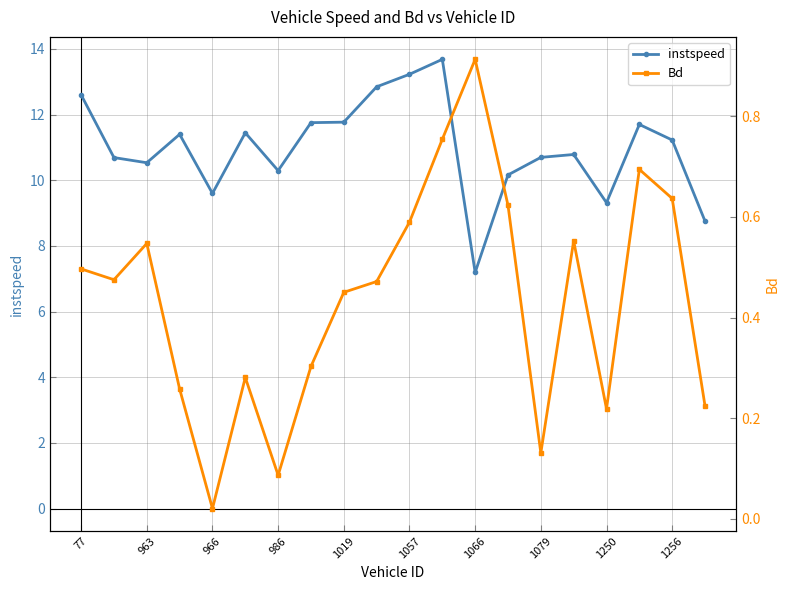

True or false: instspeed has a value of 3.2 at 1066.

False